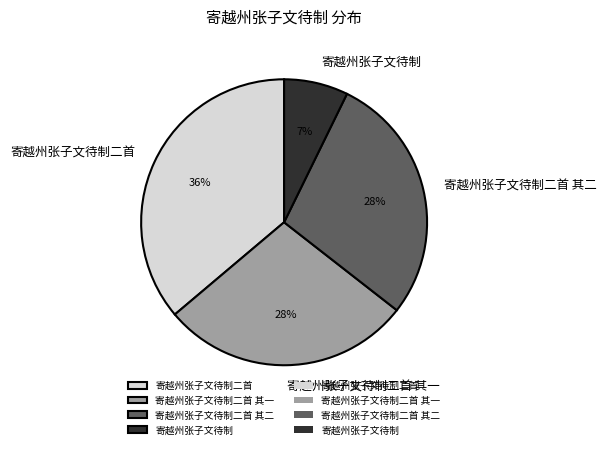

Does 寄越州张子文待制二首 其一 represent more than half of the total?

No